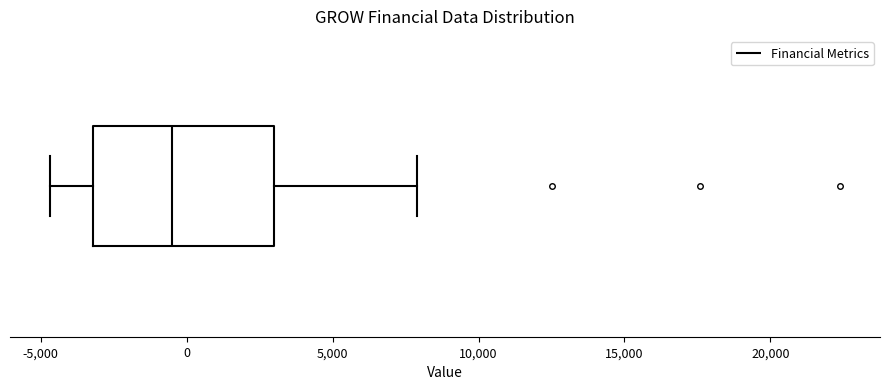

Transcribe this box plot: give where the median line is, the range the box spans, and where the two whiskers end, as read against the x-axis. The values are not printed on the chart, so give them approximately, as read against the axis.

median -500, box -3000 to 3000, whiskers -4500 to 8000